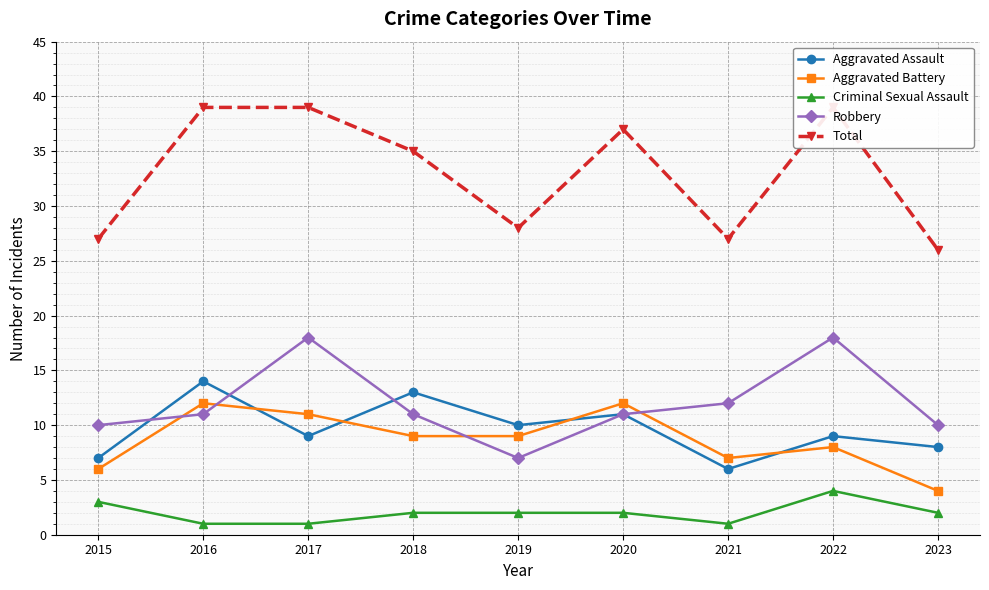

True or false: Aggravated Assault and Aggravated Battery intersect in this chart.

True